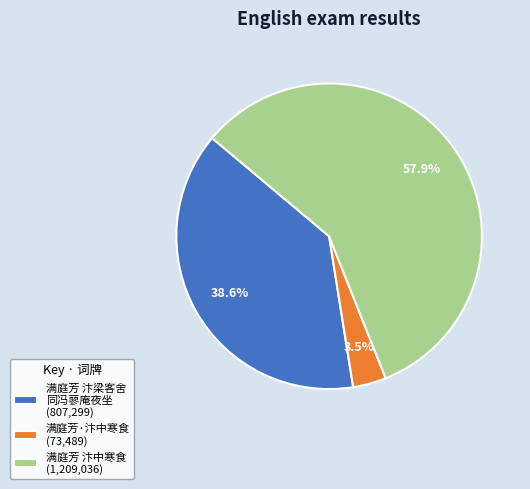

Which category has the smallest portion of the pie?

满庭芳·汴中寒食 (73,489)